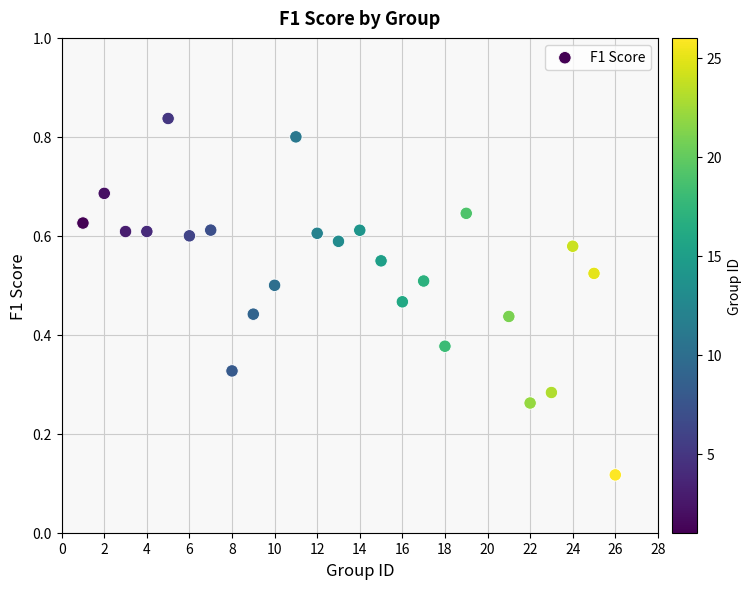

What is the range of X values (max minus min)?

25.0